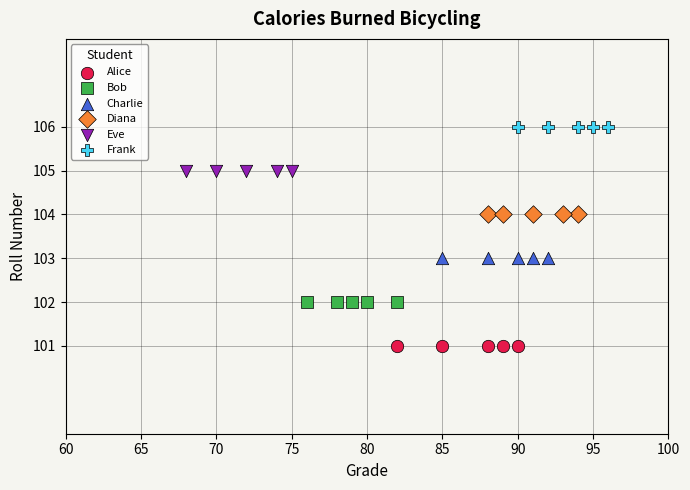

Which series contains the highest Y value?

Frank